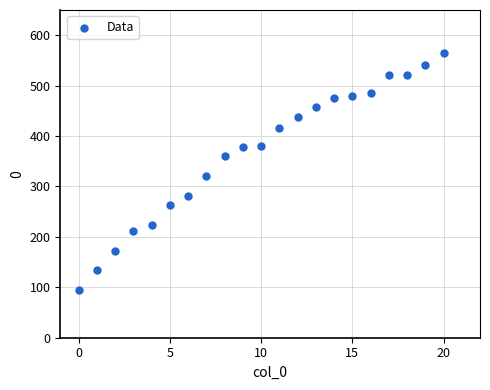

What is the range of Y values (max minus min)?

470